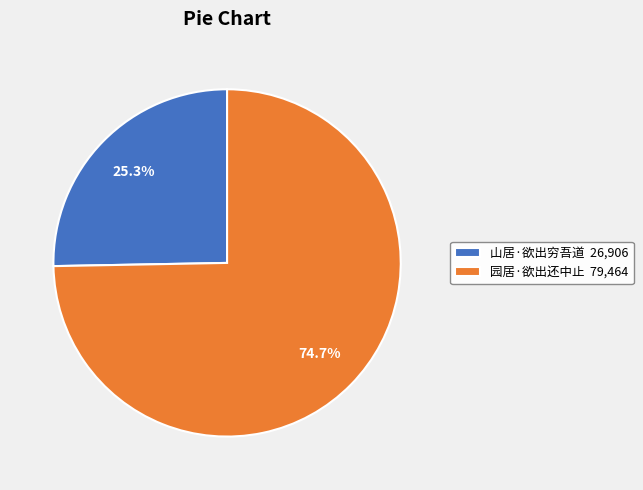

What is the ratio of the value at 园居·欲出还中止 to the value at 山居·欲出穷吾道?

3.0